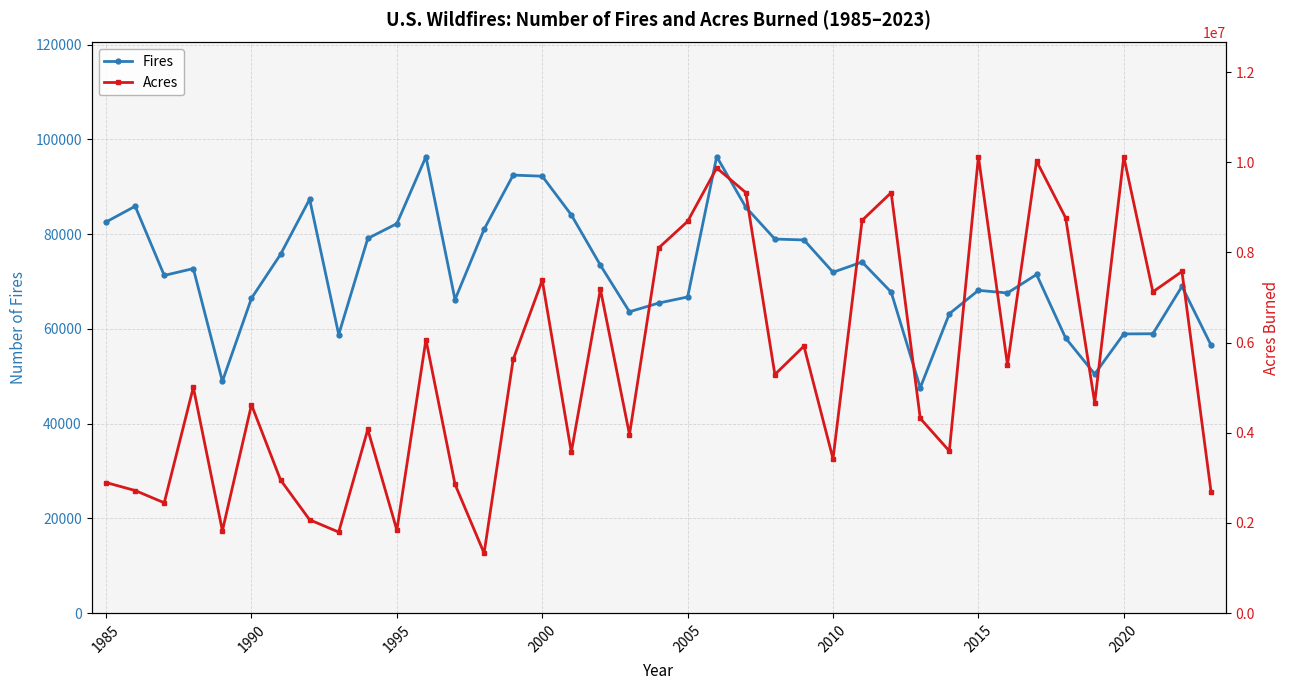

At how many categories does at least one series exceed 3751725?

25